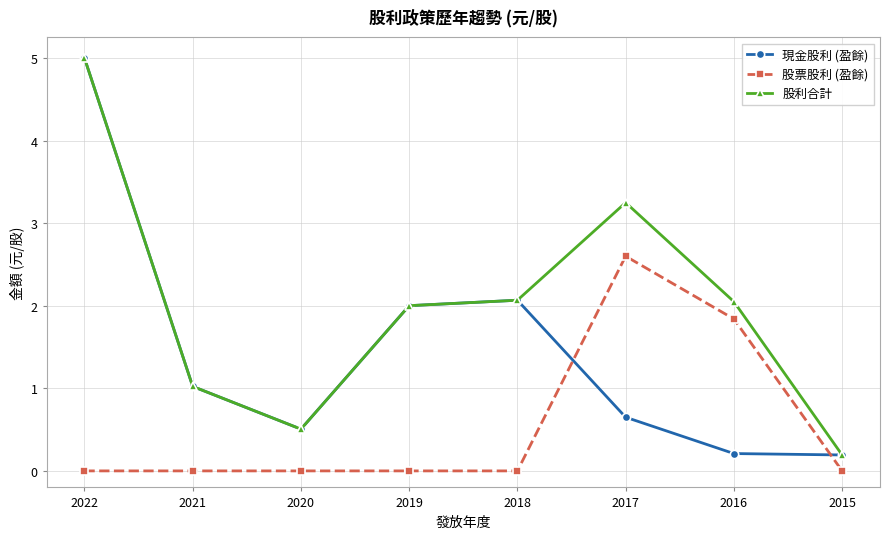

What is the difference between the highest and lowest values at 2016?

1.8